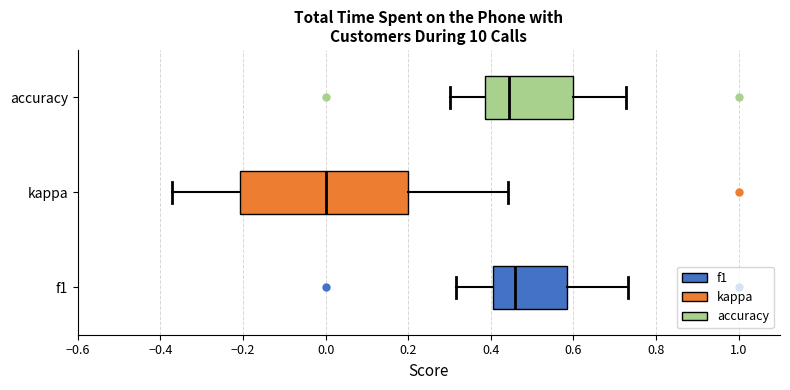

Comparing the boxes themselves (not the whiskers), which one is the widest?

kappa